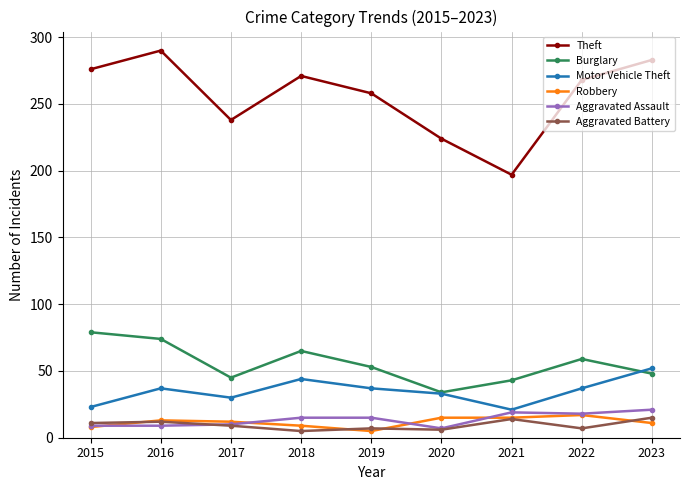

Count the Aggravated Battery values in the range 7 to 12.

5